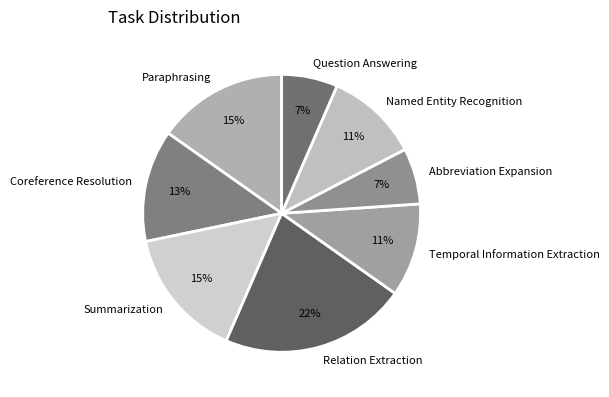

How many segments does this pie chart have?

8